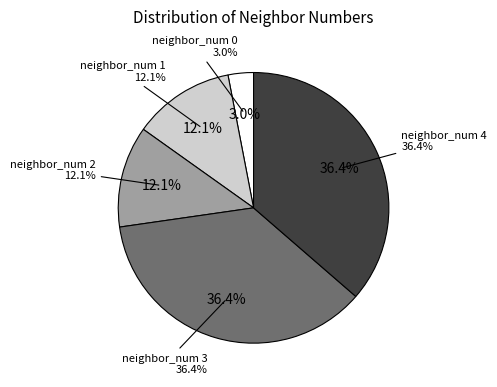

Does 3 account for over 50% of the chart?

No